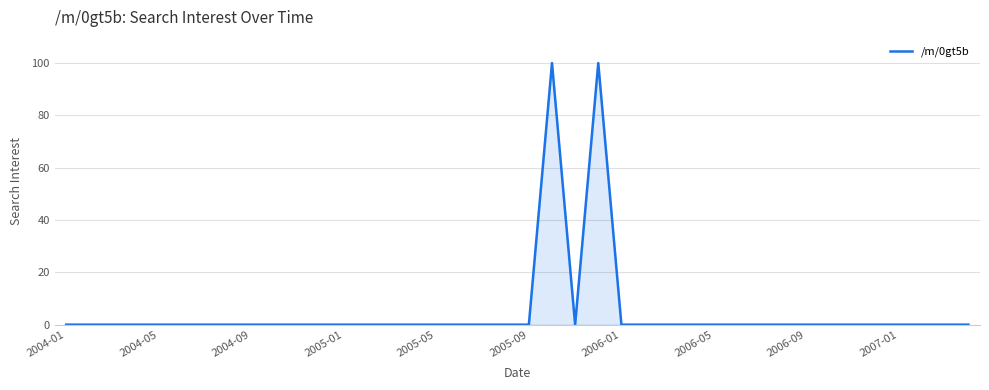

What is the difference between the maximum and second lowest values?

100